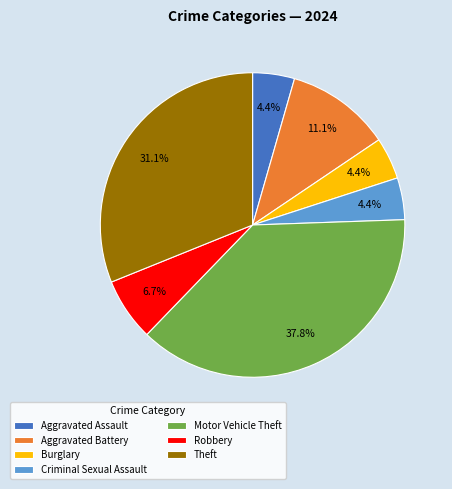

What portion of the pie excludes Criminal Sexual Assault?

95.6%